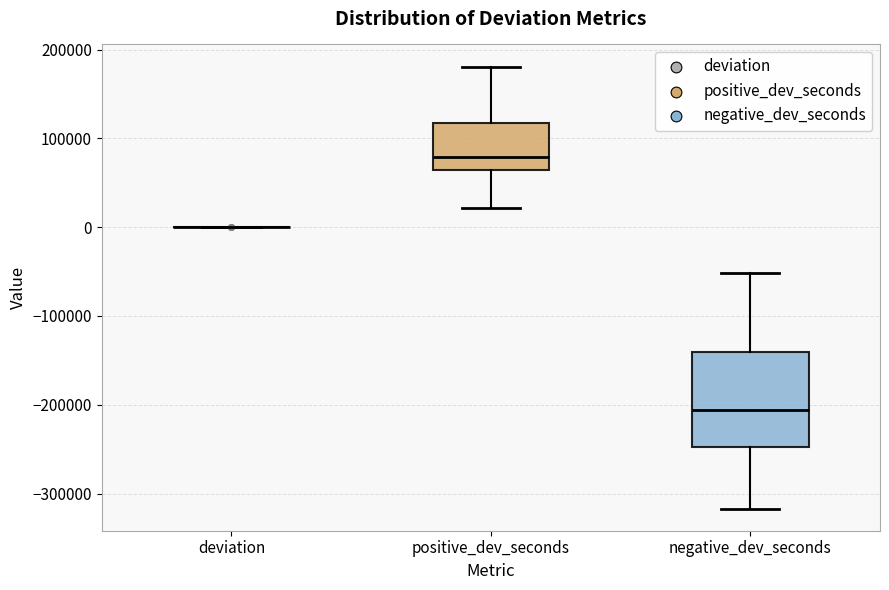

Reading left to right, transcribe this box plot: for each box, give where its median line is, the range the box spans, and where its two whiskers end, as read against the y-axis. The values are not printed on the chart, so give them approximately, as read against the axis.

deviation: box collapsed to a line at 0, whiskers 0 to 0
positive_dev_seconds: median 80000, box 60000 to 120000, whiskers 20000 to 180000
negative_dev_seconds: median -210000, box -250000 to -140000, whiskers -320000 to -50000